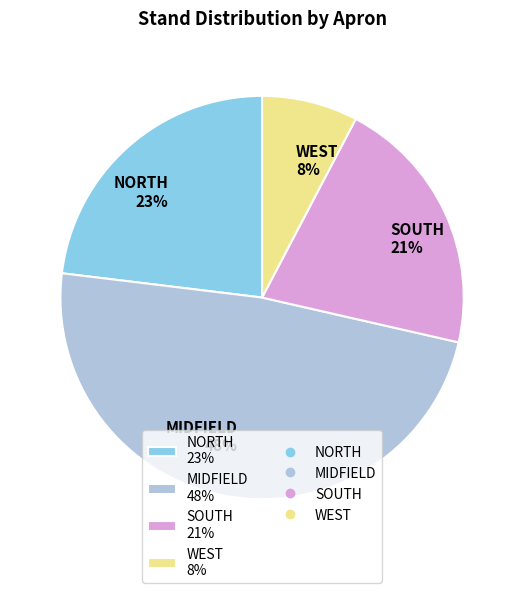

True or false: WEST accounts for 8% of the total.

True